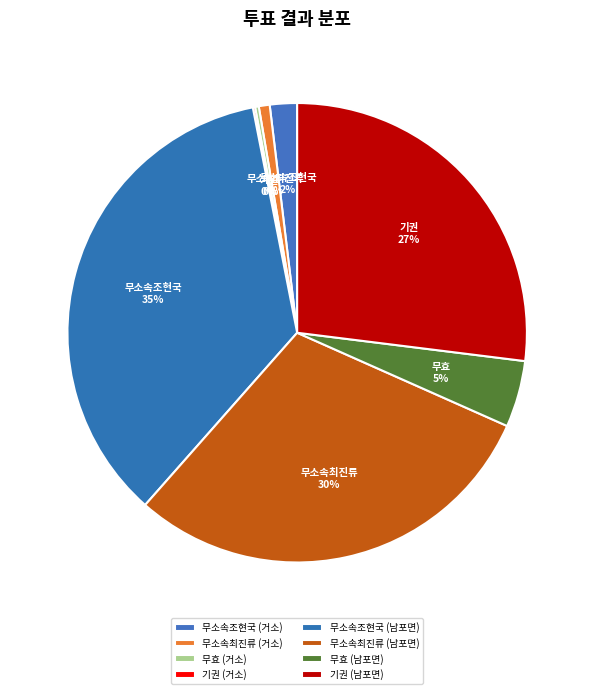

Which slice is the largest?

무소속조현국 (남포면)